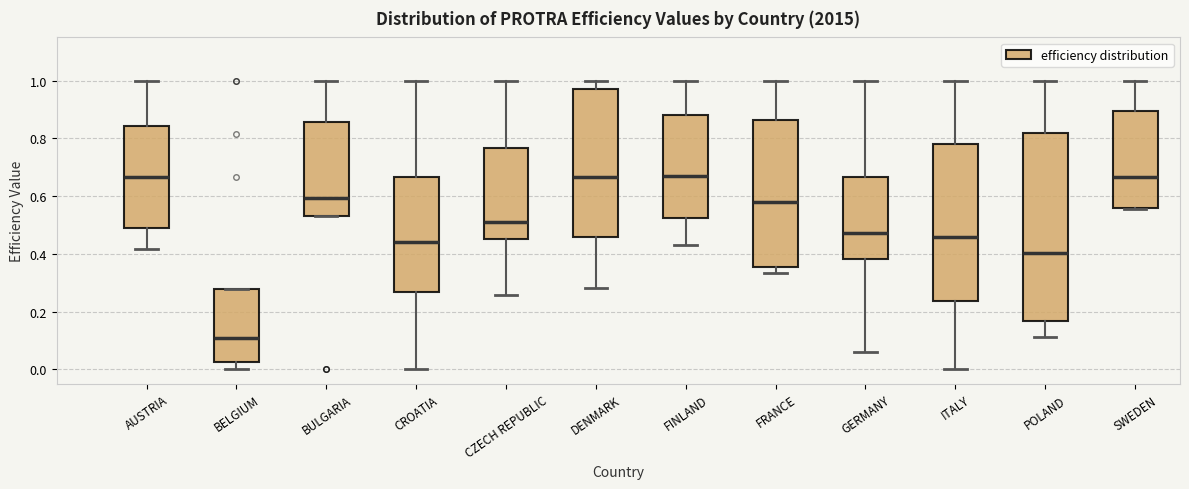

Which box is the tallest, from its lower edge to its upper edge?

POLAND